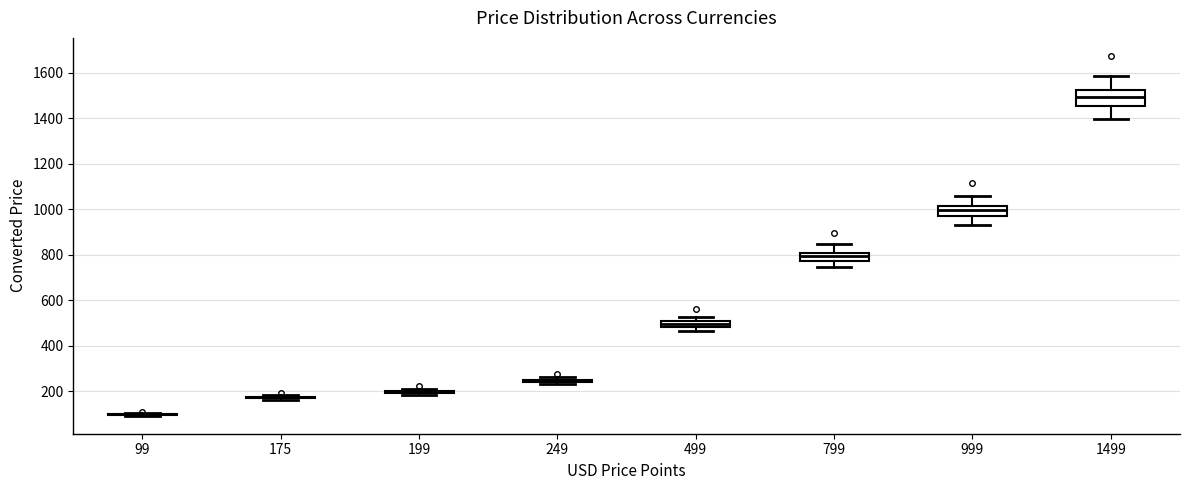

Which box is the tallest, from its lower edge to its upper edge?

1499